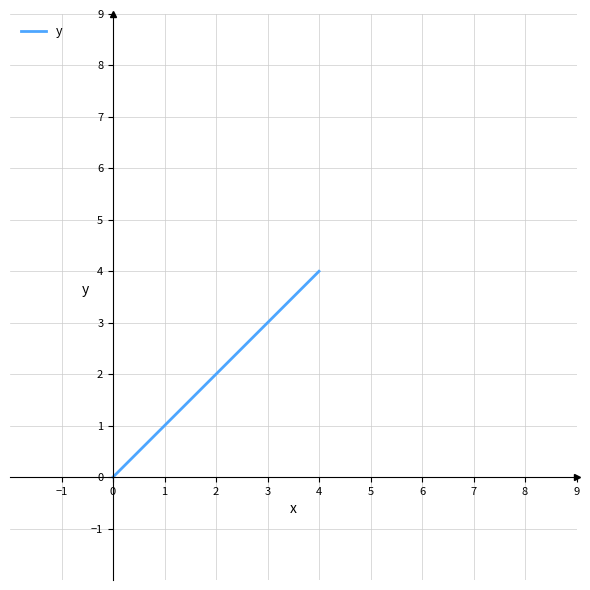

Reading left to right, extract all data points from this chart.

0	1	2	3	4